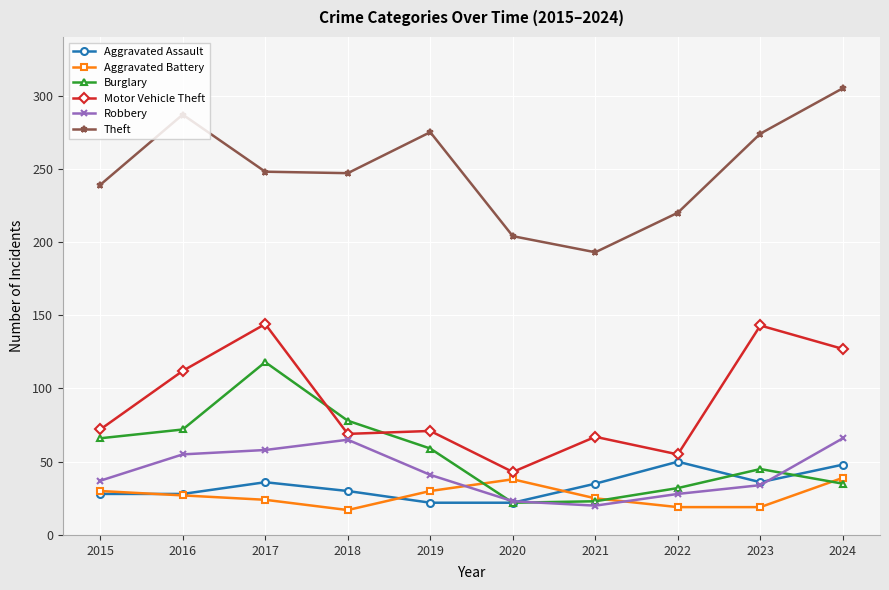

What is the spread (max minus min) of values at 2022?

201